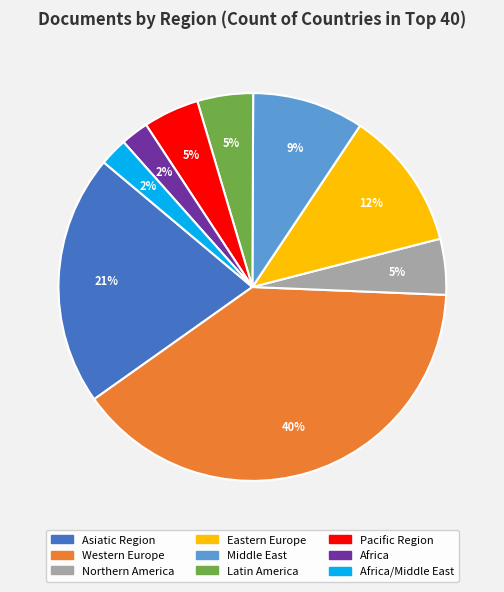

Does any single category account for the majority?

No